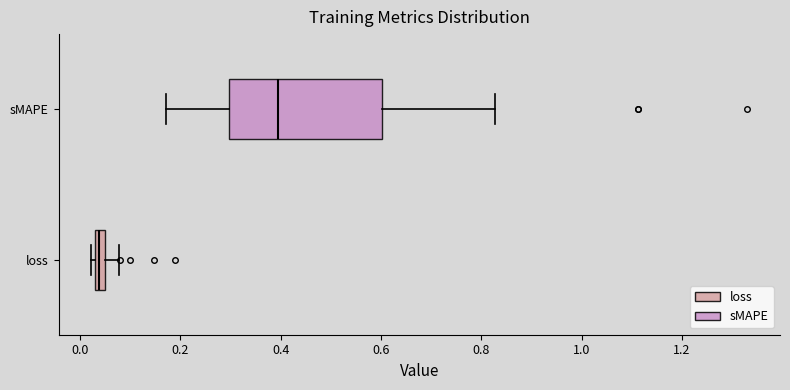

Where is the left edge of the box for loss on the x-axis? The values are not printed on the chart, so give them approximately, as read against the axis.

0.02